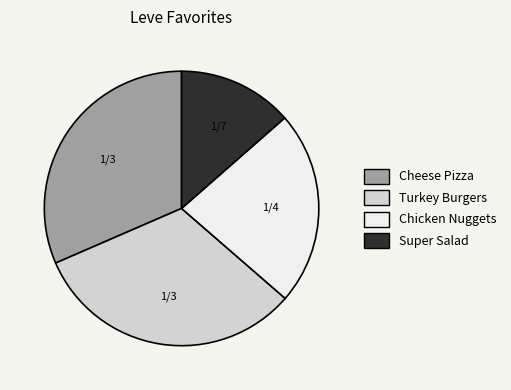

Approximately how many times larger is the value at Chicken Nuggets compared to Super Salad?

1.7